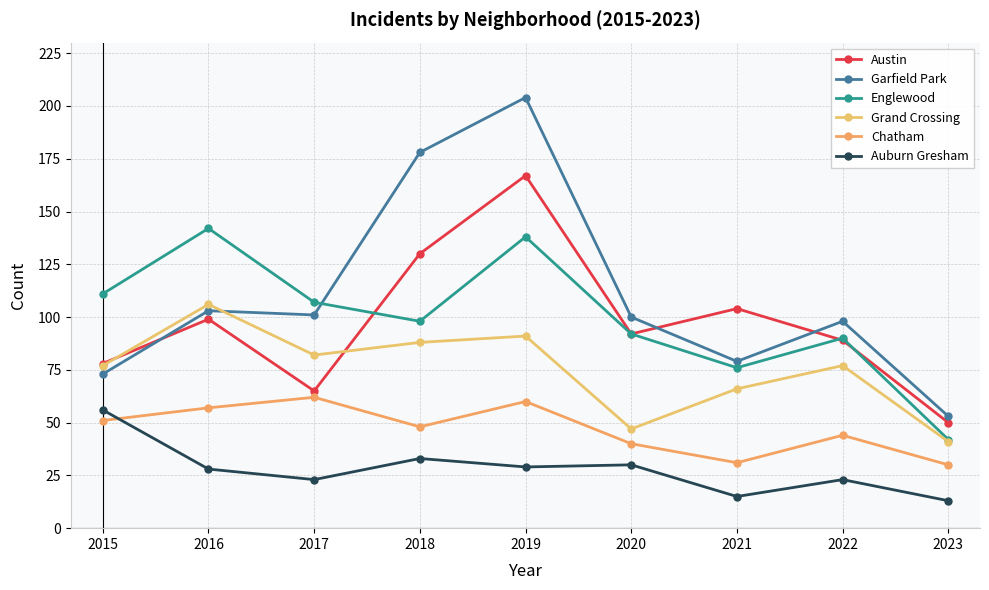

Reading left to right, list all the values displayed in this chart.

Austin: 78	99	65	130	167	92	104	89	50
Garfield Park: 73	103	101	178	204	100	79	98	53
Englewood: 111	142	107	98	138	92	76	90	42
Grand Crossing: 77	106	82	88	91	47	66	77	41
Chatham: 51	57	62	48	60	40	31	44	30
Auburn Gresham: 56	28	23	33	29	30	15	23	13